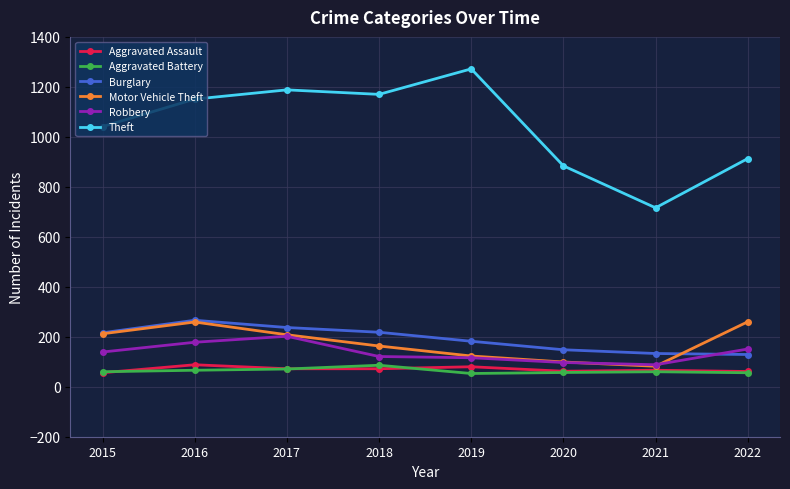

Which category has the lowest value in the Theft series?

2021